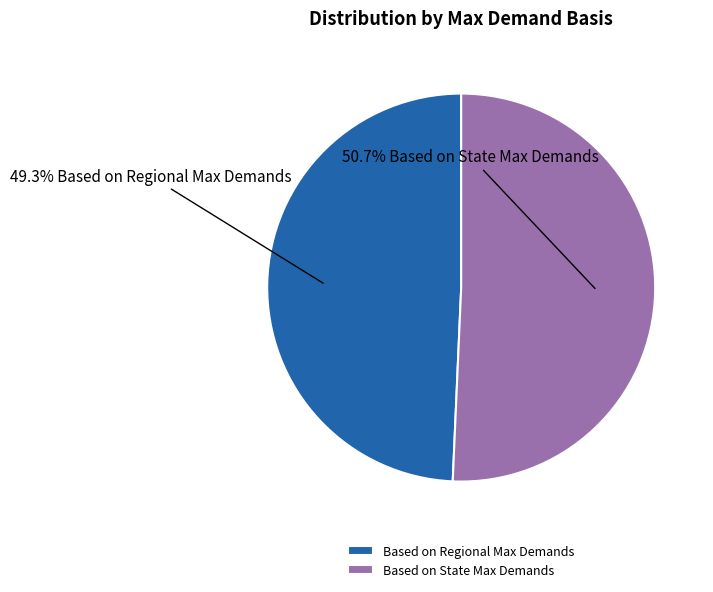

Rank the categories by value from highest to lowest.

Based on State Max Demands, Based on Regional Max Demands